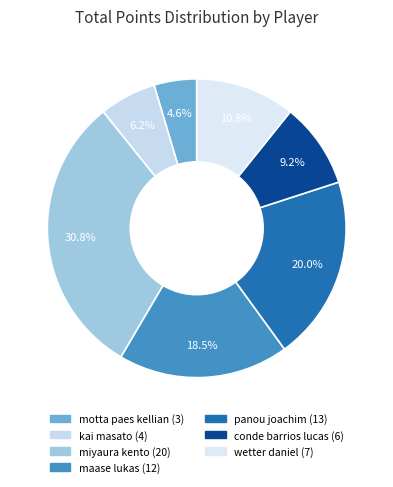

True or false: kai masato accounts for 1% of the total.

False